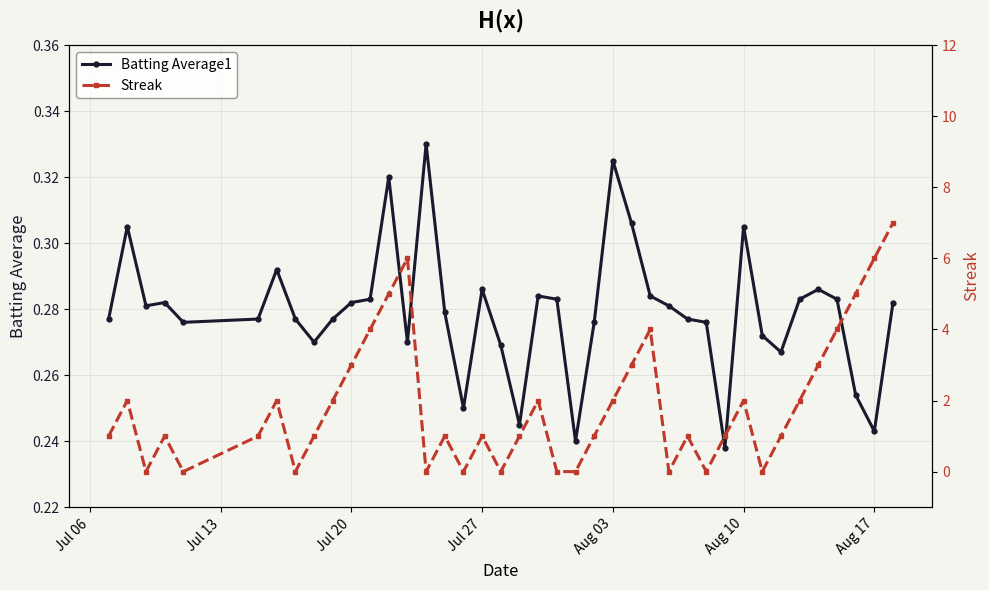

Which series has the largest total across all categories?

Streak